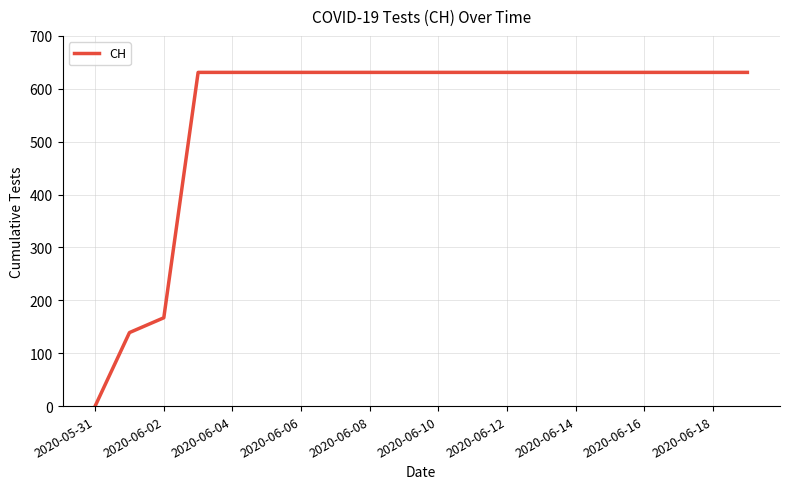

What is the greatest value displayed?

631